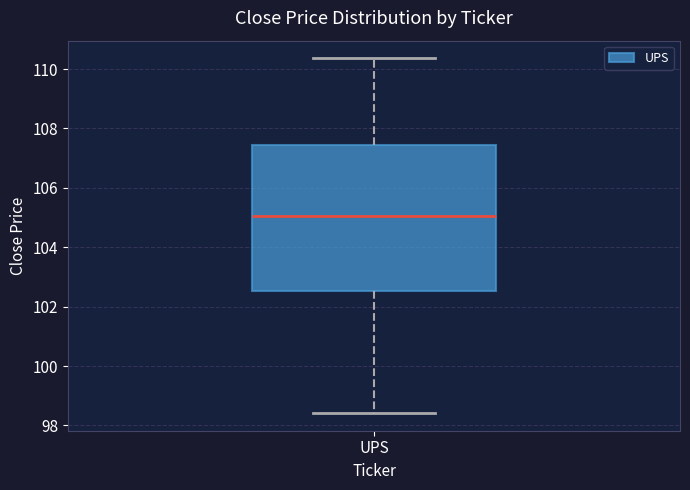

Transcribe this box plot: give where the median line is, the range the box spans, and where the two whiskers end, as read against the y-axis. The values are not printed on the chart, so give them approximately, as read against the axis.

median 105.0, box 102.6 to 107.4, whiskers 98.4 to 110.4